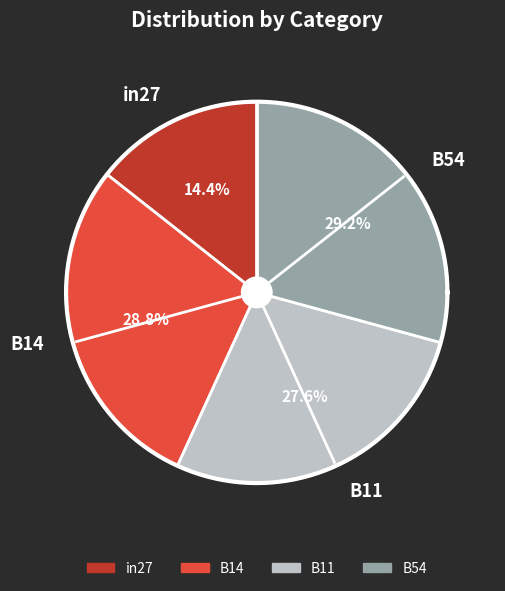

True or false: B11 accounts for 37% of the total.

False